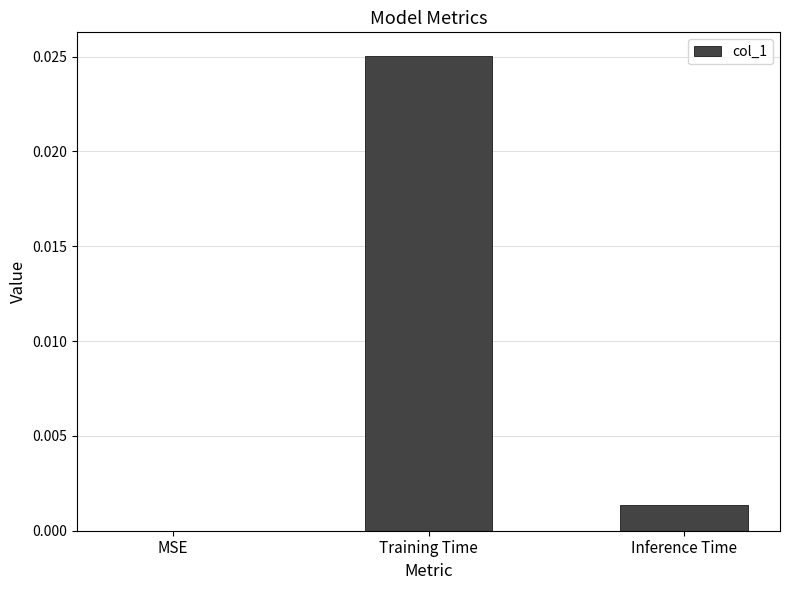

Are the bars horizontal?

No